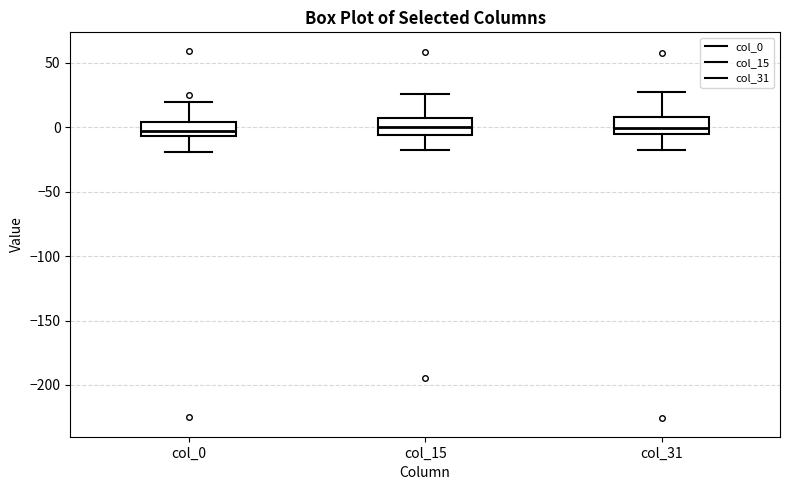

Reading left to right, read every box against the y-axis: the position of its median line, the range the box covers, and the ends of its whiskers. The values are not printed on the chart, so give them approximately, as read against the axis.

col_0: median -5 (just above the box's lower edge), box -5 to 5, whiskers -20 to 20
col_15: median 0, box -5 to 5, whiskers -15 to 25
col_31: median 0, box -5 to 10, whiskers -20 to 25